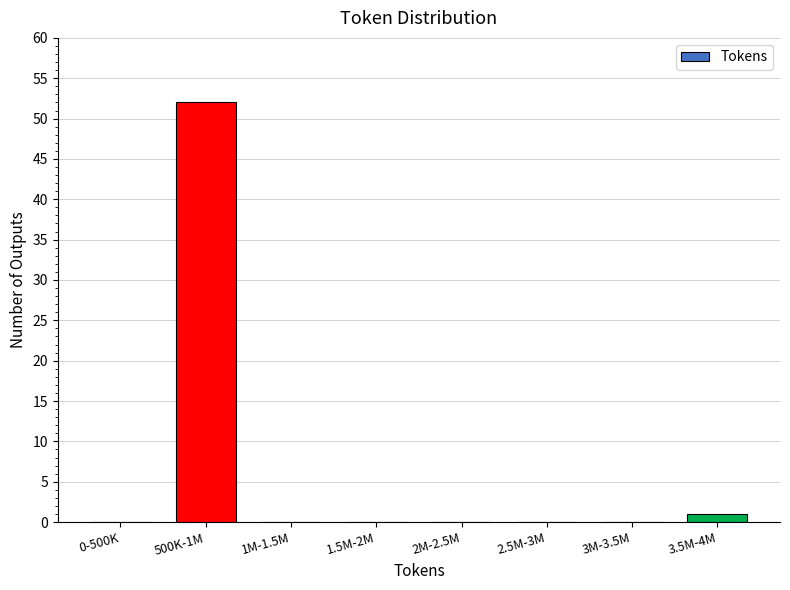

Reading right to left, what are all the values shown in this chart?

3.5M-4M=1	3M-3.5M=0	2.5M-3M=0	2M-2.5M=0	1.5M-2M=0	1M-1.5M=0	500K-1M=52	0-500K=0